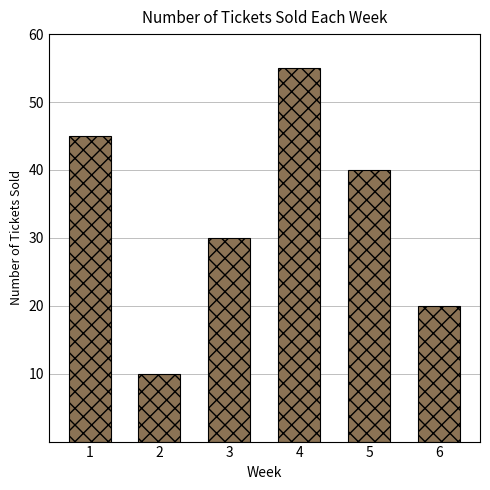

Are the bars grouped side by side (vs. stacked)?

No